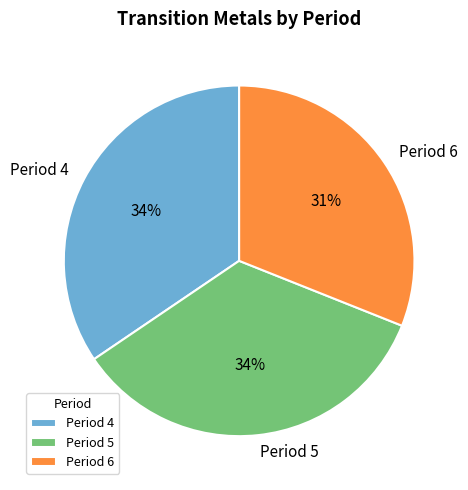

Is the sum of Period 5 and Period 6 greater than half?

Yes